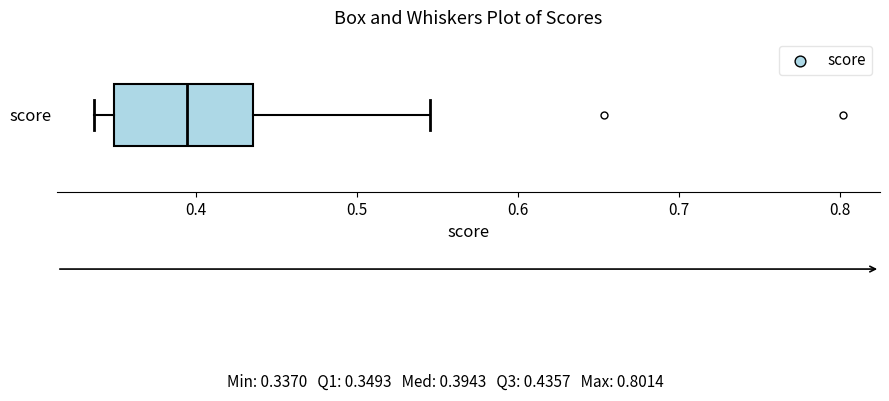

Transcribe this box plot: give where the median line is, the range the box spans, and where the two whiskers end, as read against the x-axis. The values are not printed on the chart, so give them approximately, as read against the axis.

median 0.39, box 0.35 to 0.44, whiskers 0.34 to 0.55